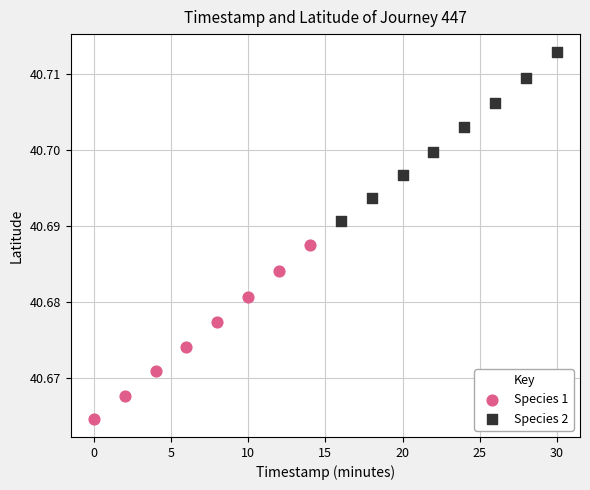

Which series reaches the minimum Y coordinate?

Species 1